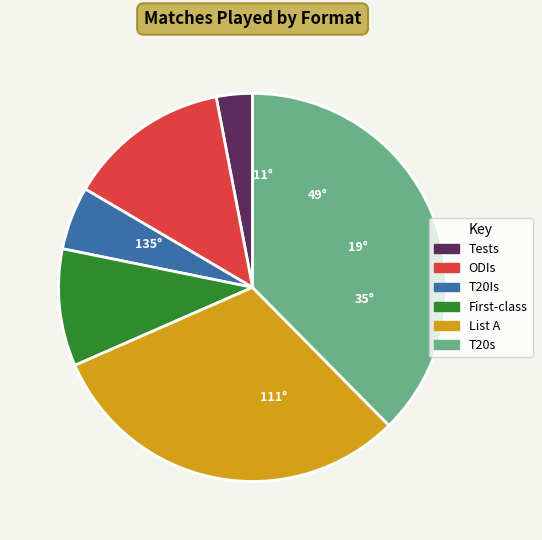

The List A slice represents 31% of the pie. True or false?

True